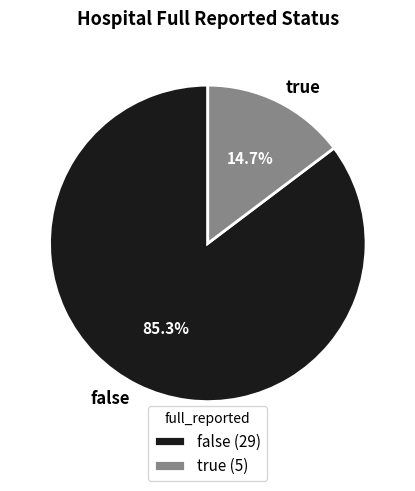

True or false: true accounts for 1% of the total.

False